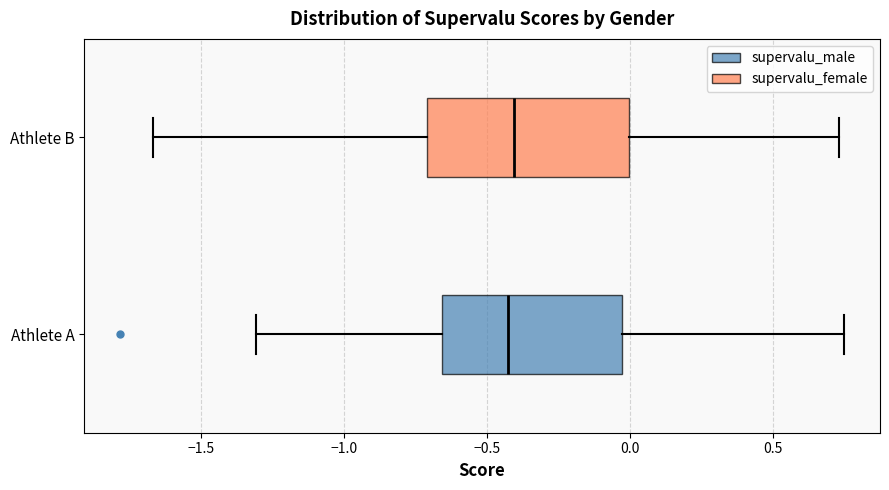

Reading bottom to top, transcribe this box plot: for each box, give where its median line is, the range the box spans, and where its two whiskers end, as read against the x-axis. The values are not printed on the chart, so give them approximately, as read against the axis.

Athlete A: median -0.45, box -0.65 to -0.05, whiskers -1.30 to 0.75
Athlete B: median -0.40, box -0.70 to 0.00, whiskers -1.65 to 0.75